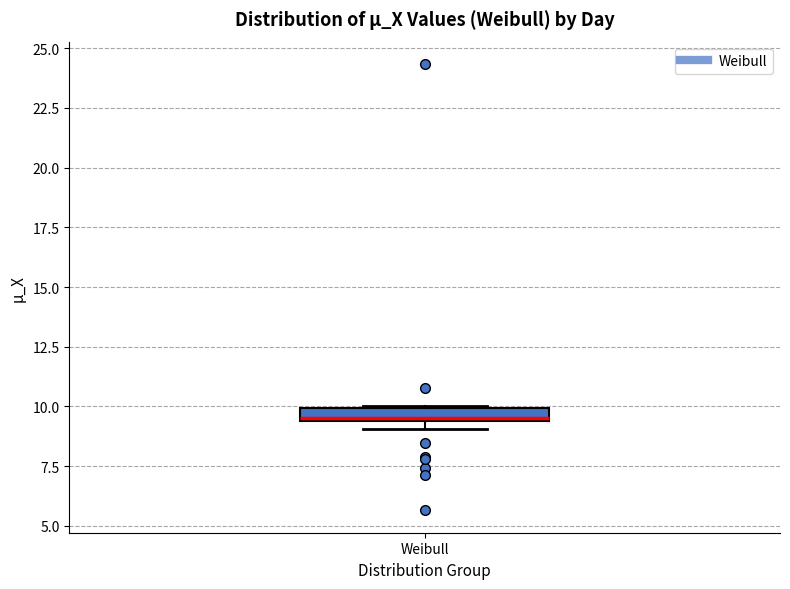

Where is the lower edge of the box for Weibull on the y-axis? The values are not printed on the chart, so give them approximately, as read against the axis.

9.5